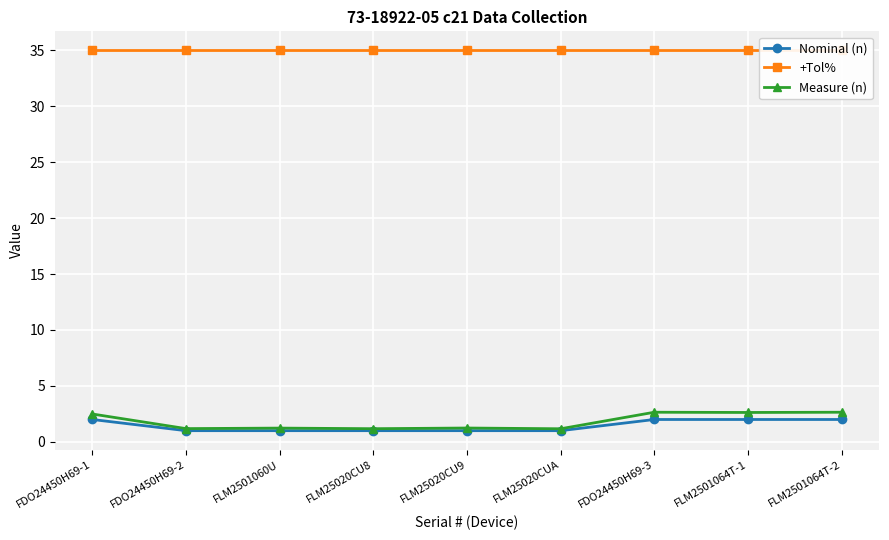

Which series has the largest total across all categories?

+Tol%